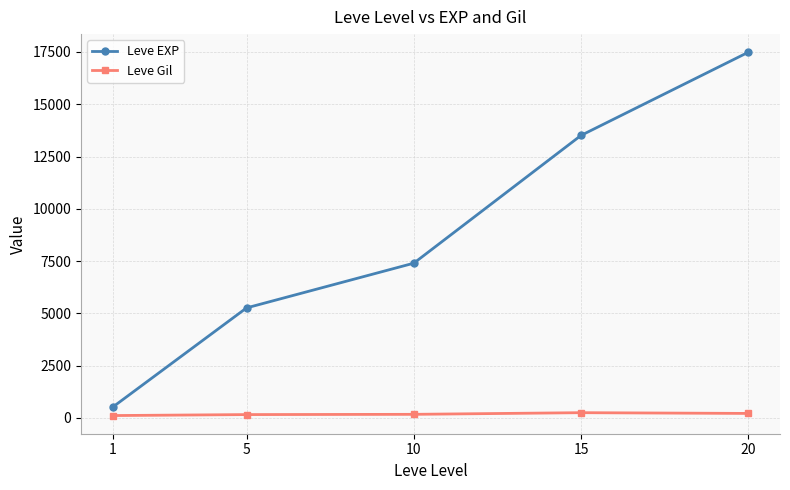

What is the value of the Leve EXP point at the 2nd from the left?

5261.7